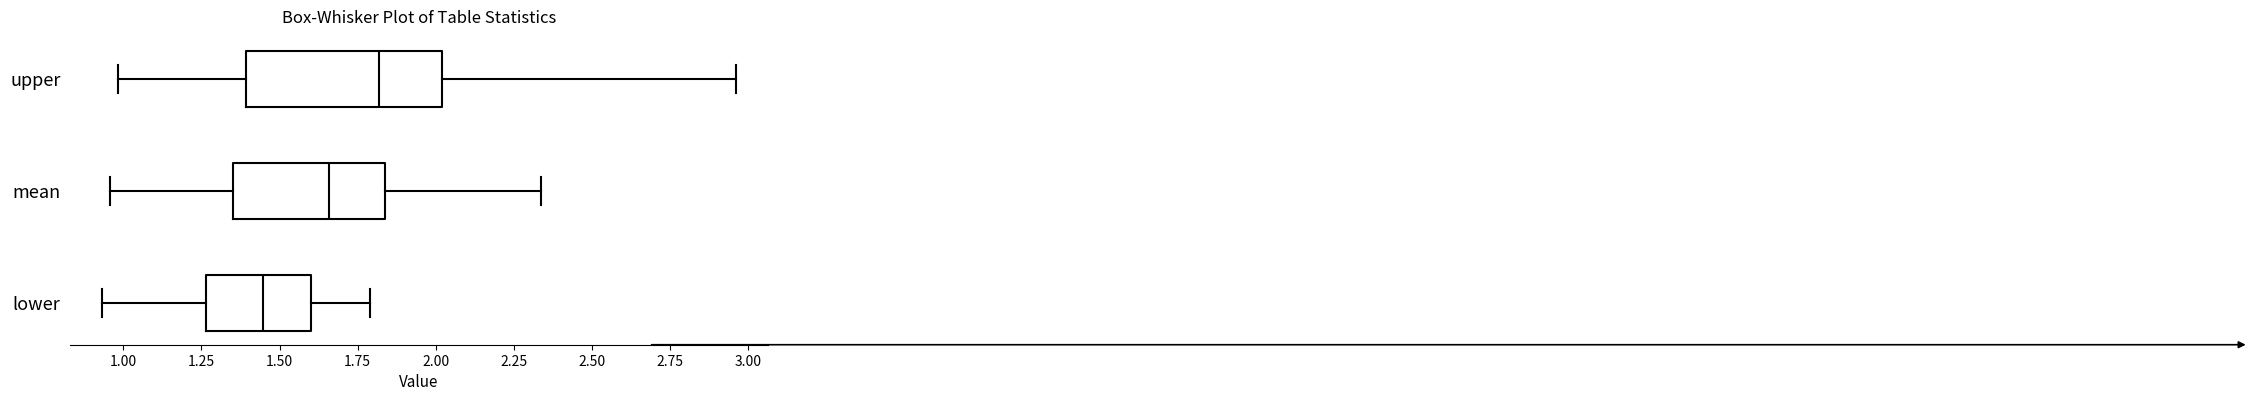

Where does the right whisker of the box for upper end on the x-axis? The values are not printed on the chart, so give them approximately, as read against the axis.

2.95